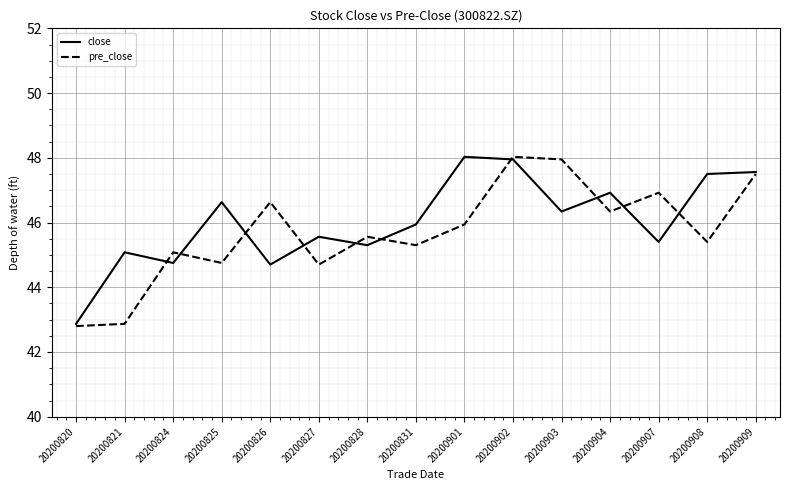

True or false: pre_close has more than 0 points higher than both neighbors.

True